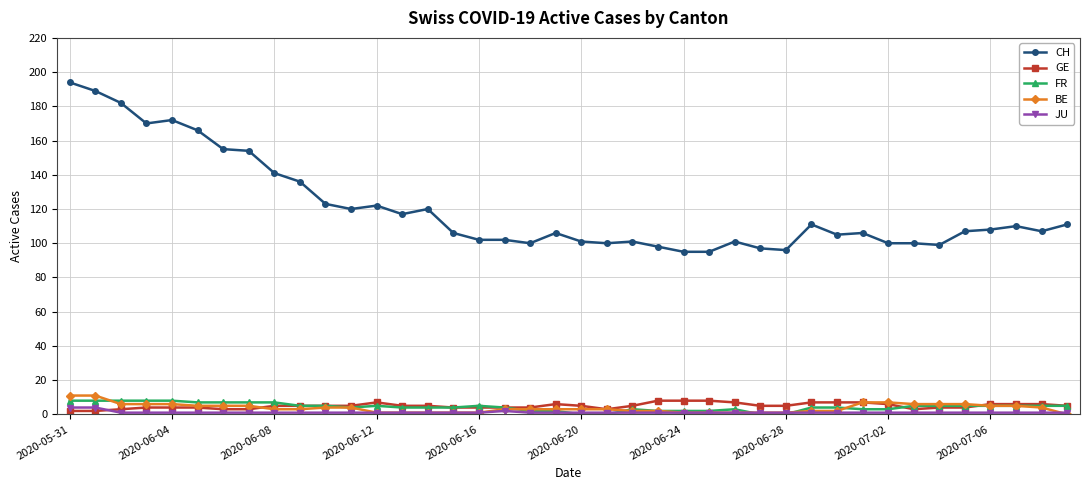

Is this an area chart (filled region under the line)?

No